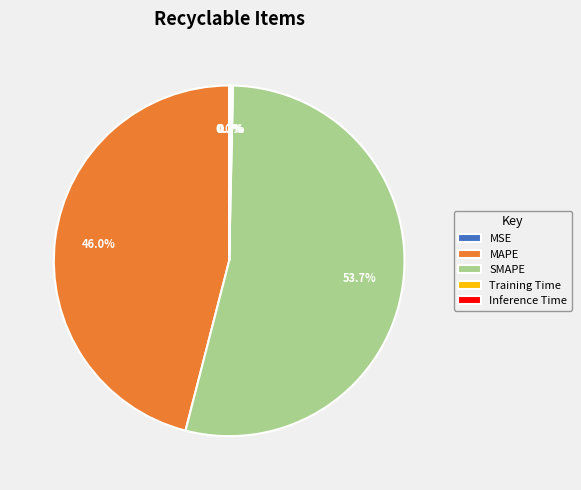

What is the largest slice in the pie chart?

SMAPE